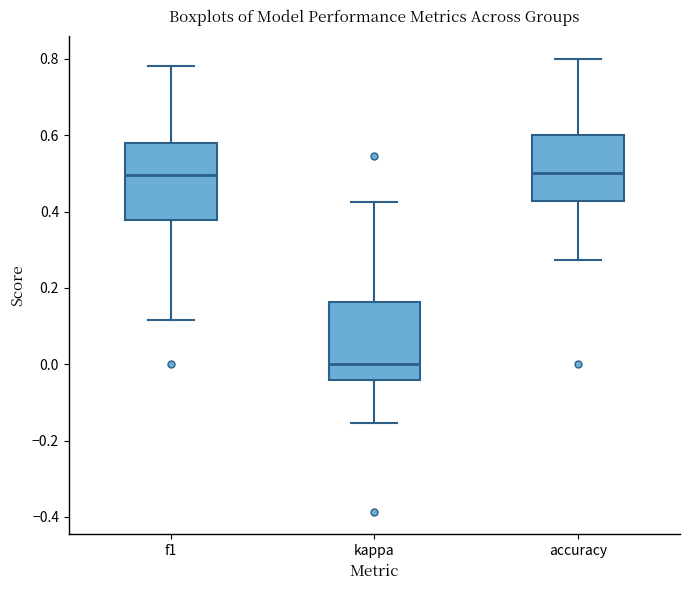

Which box's median line is the lowest?

kappa